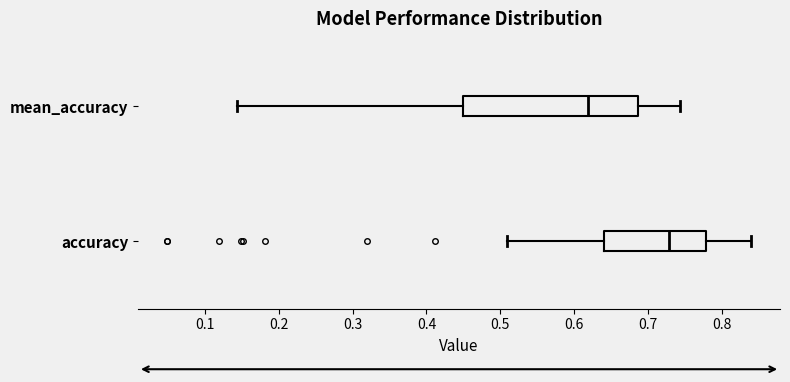

Which box is the widest, from its left edge to its right edge?

mean_accuracy